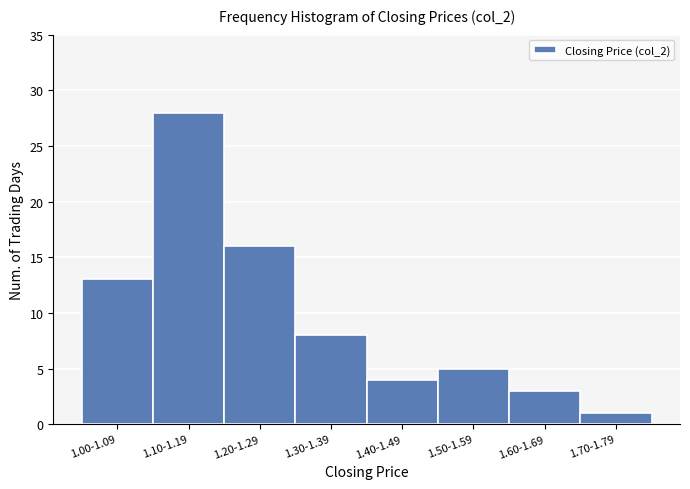

Reading right to left, extract all data points from this chart.

1.70-1.79=1	1.60-1.69=3	1.50-1.59=5	1.40-1.49=4	1.30-1.39=8	1.20-1.29=16	1.10-1.19=28	1.00-1.09=13